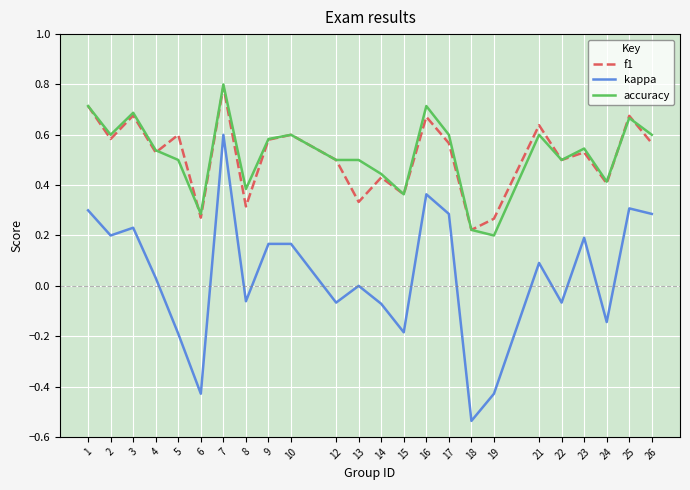

True or false: kappa and accuracy intersect in this chart.

False